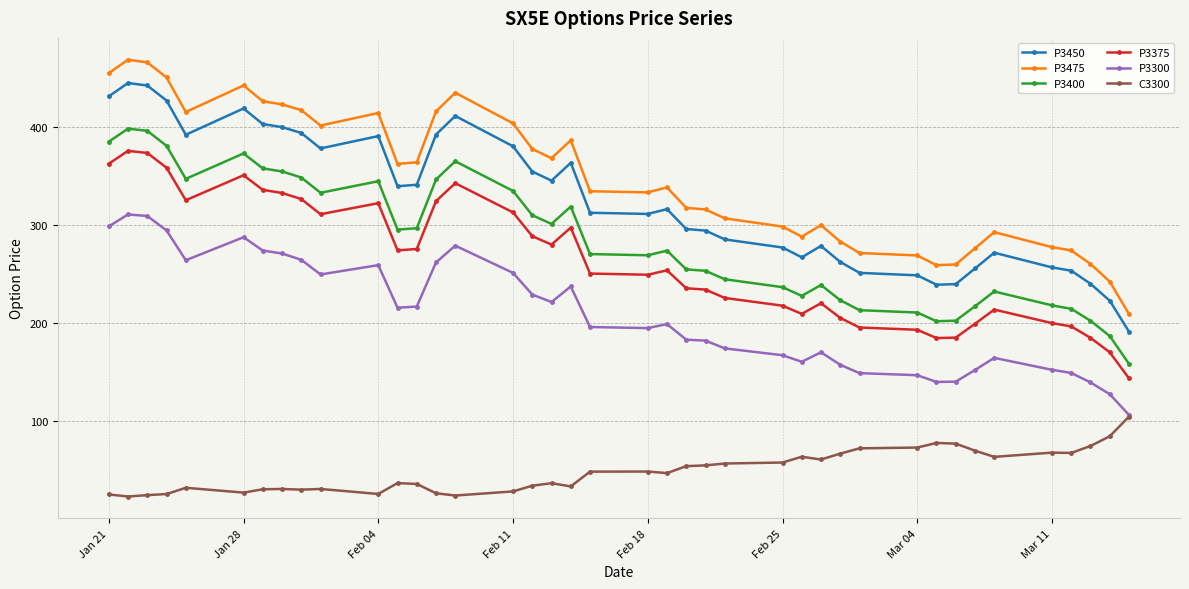

Which series has the widest spread of values?

P3475